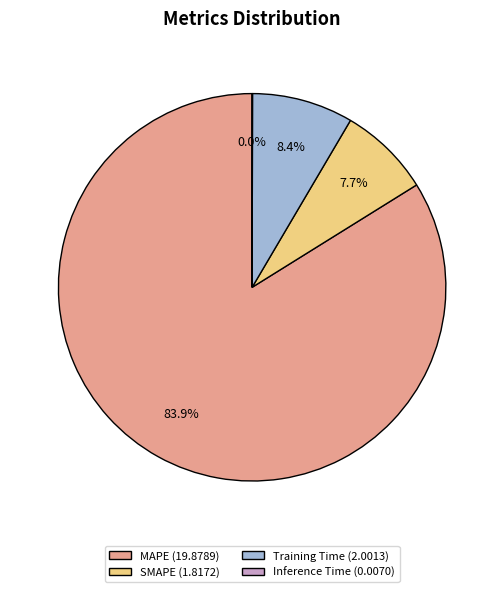

True or false: Training Time accounts for 14% of the total.

False